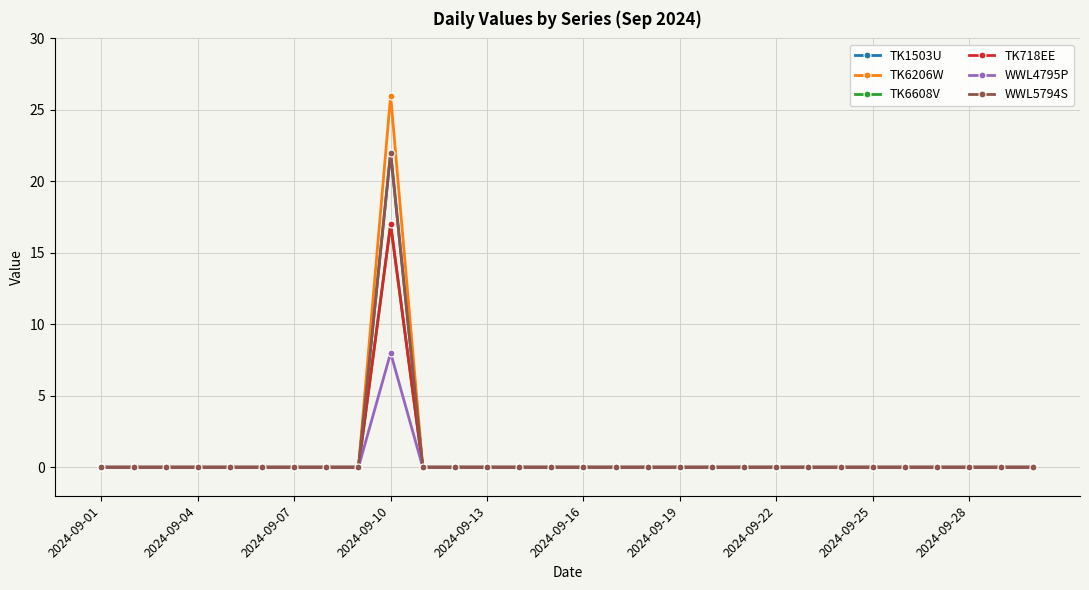

Does the chart have visible grid lines?

Yes